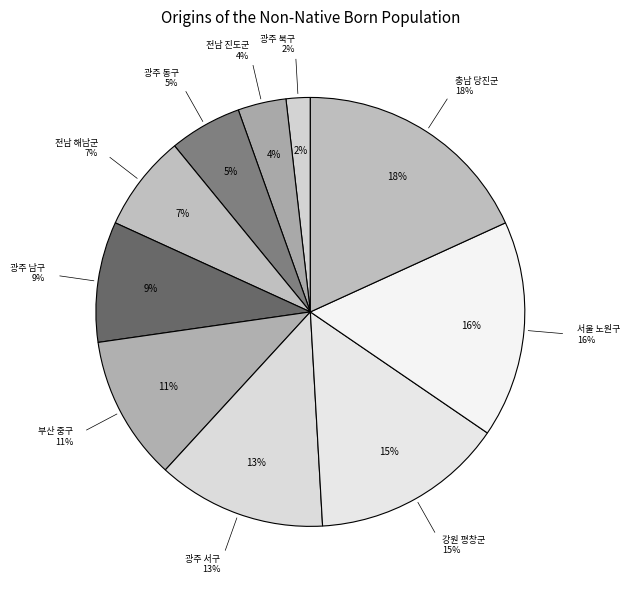

What percentage is NOT represented by 광주 북구?

98.2%